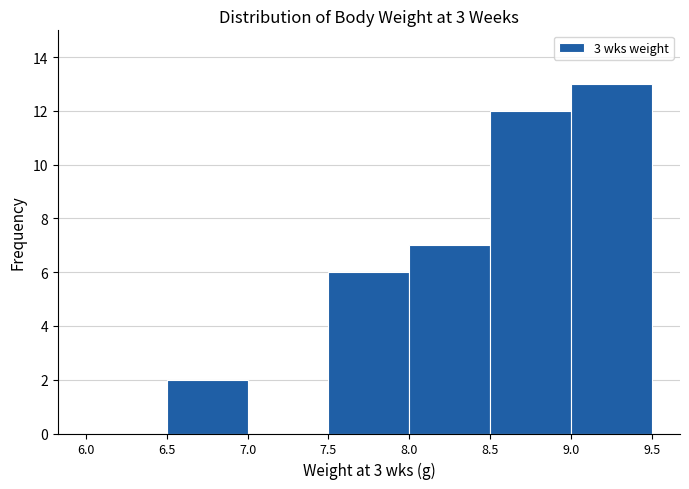

Reading left to right, list every bar in this chart as the range it spans on the x-axis followed by its height. The values are not printed on the chart, so give them approximately, as read against the axis.

6.0 to 6.5: 0
6.5 to 7.0: 2
7.0 to 7.5: 0
7.5 to 8.0: 6
8.0 to 8.5: 7
8.5 to 9.0: 12
9.0 to 9.5: 13